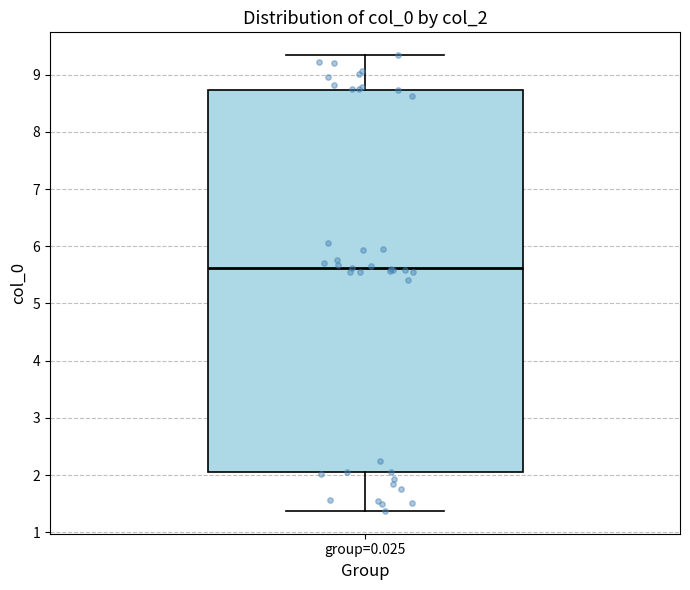

Transcribe this box plot: give where the median line is, the range the box spans, and where the two whiskers end, as read against the y-axis. The values are not printed on the chart, so give them approximately, as read against the axis.

median 5.6, box 2.1 to 8.7, whiskers 1.4 to 9.3